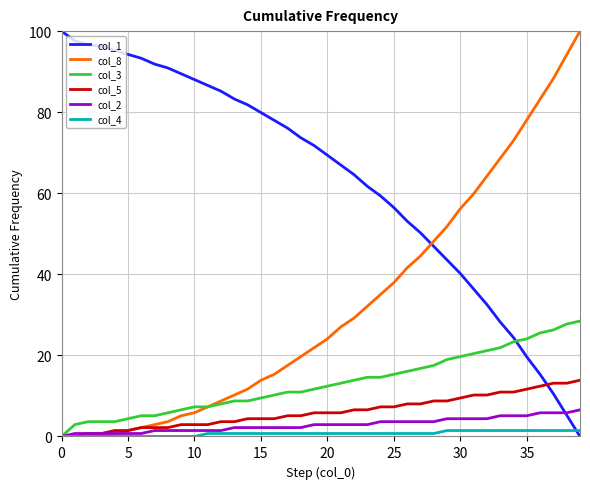

What is the greatest value displayed?

100.0